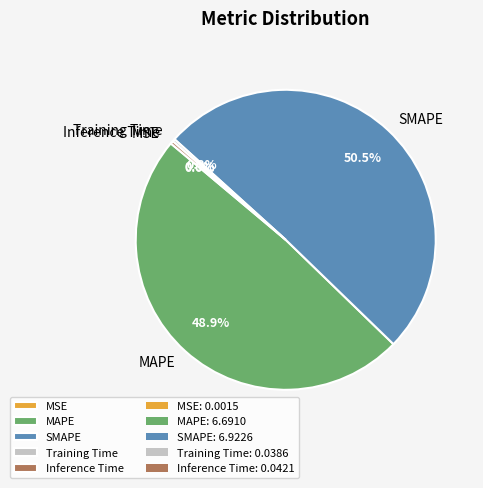

Which has a higher value, Training Time or SMAPE?

SMAPE